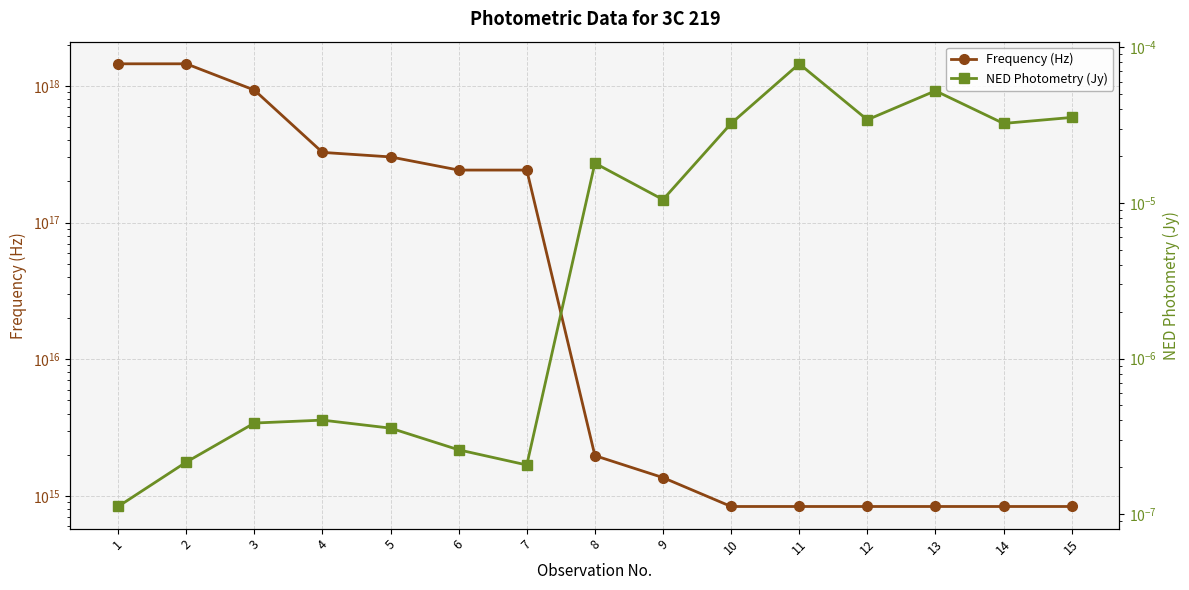

At 10, list the series in order from smallest to largest.

NED Photometry (Jy), Frequency (Hz)